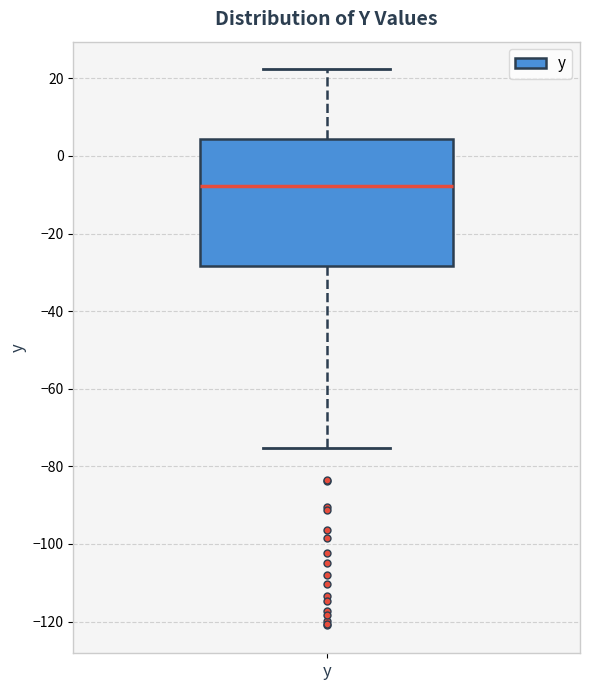

Transcribe this box plot: give where the median line is, the range the box spans, and where the two whiskers end, as read against the y-axis. The values are not printed on the chart, so give them approximately, as read against the axis.

median -8, box -28 to 4, whiskers -76 to 22